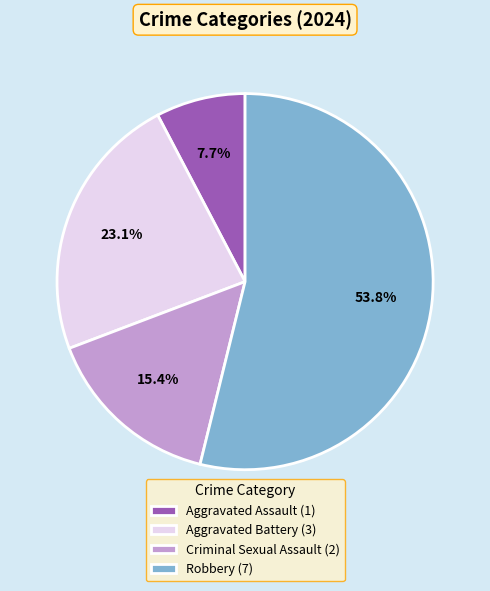

Which category has the smallest portion of the pie?

Aggravated Assault